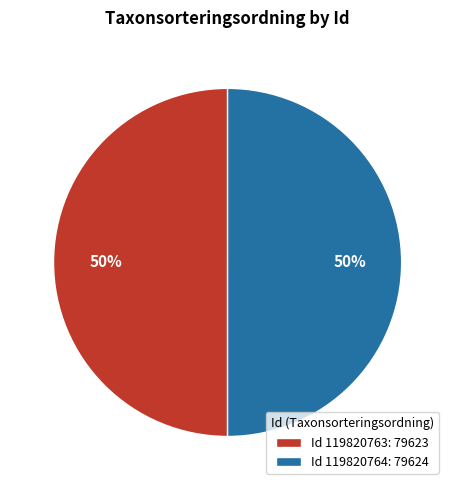

To the nearest percent, what percentage of the pie is Id 119820763: 79623?

50%